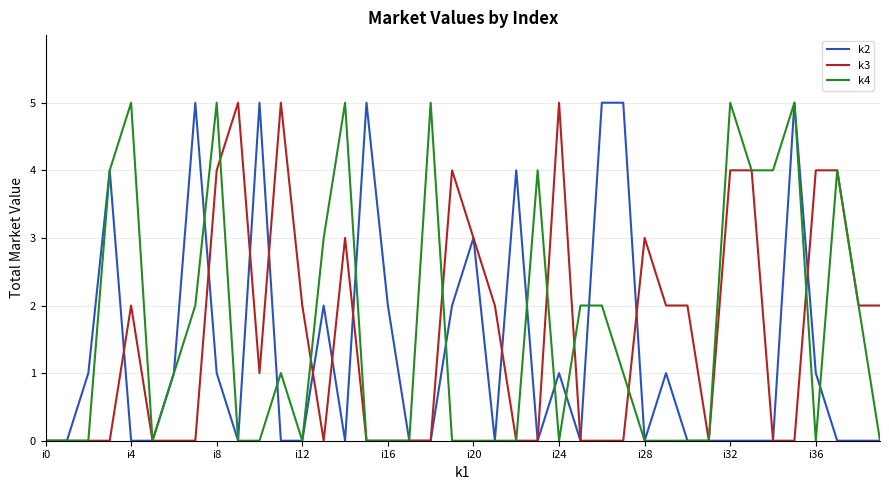

What is the greatest value displayed?

5